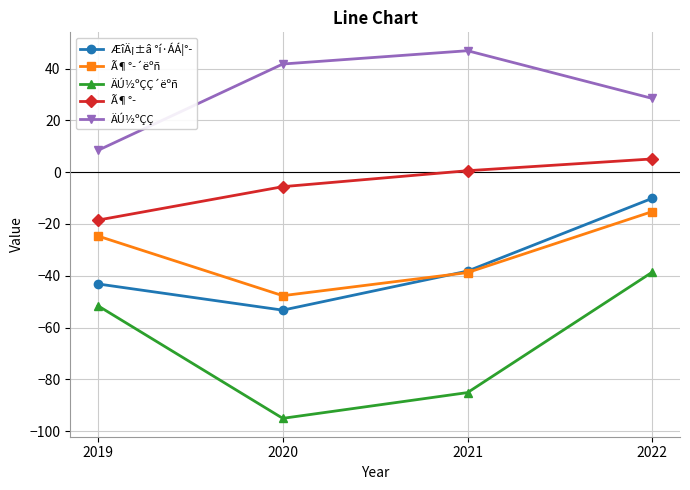

Does the chart have visible grid lines?

Yes